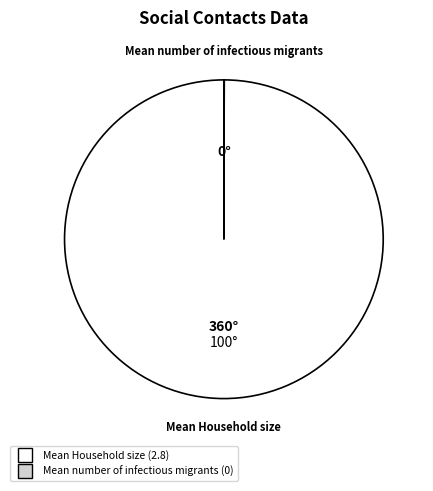

What is the largest slice in the pie chart?

Mean Household size